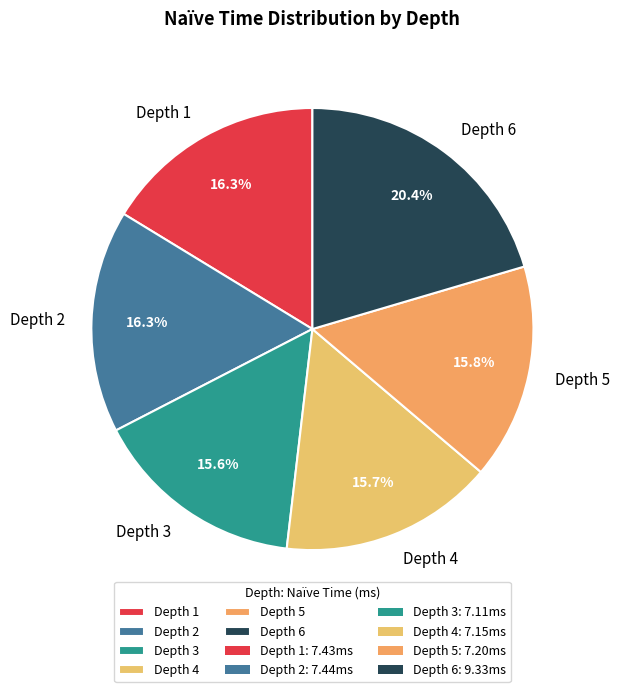

Which slice is the largest?

Depth 6